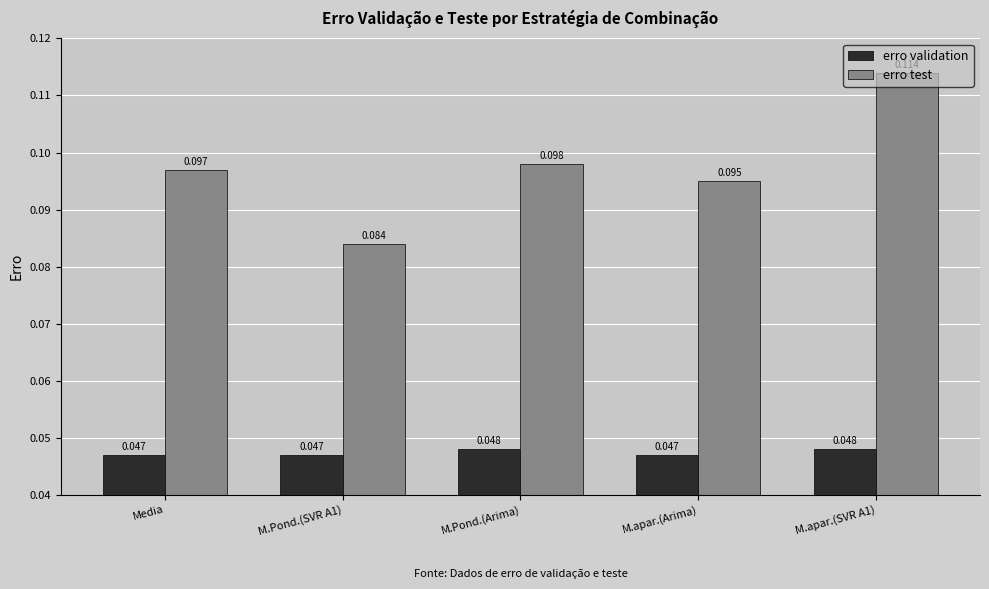

Is the value of erro test at M.apar.(Arima) greater than the value of erro validation at M.apar.(Arima)?

Yes